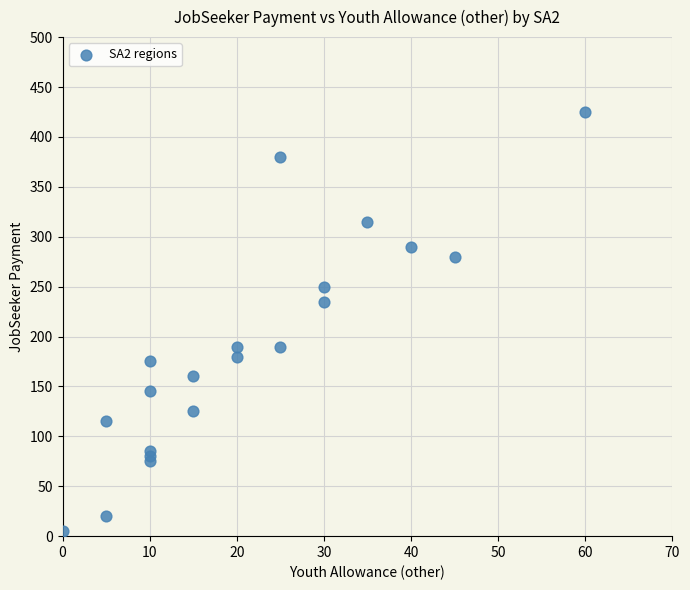

What is the range of Y values (max minus min)?

420